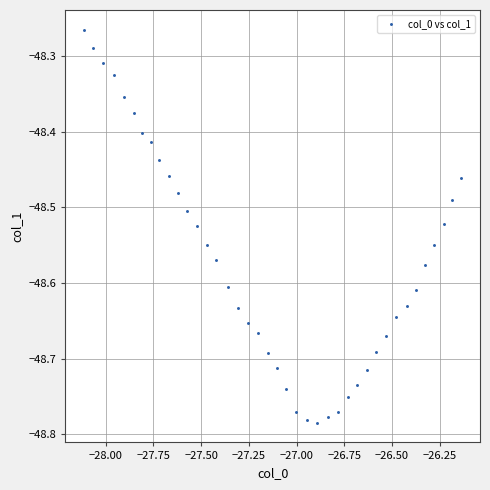

What is the range of X values (max minus min)?

2.0